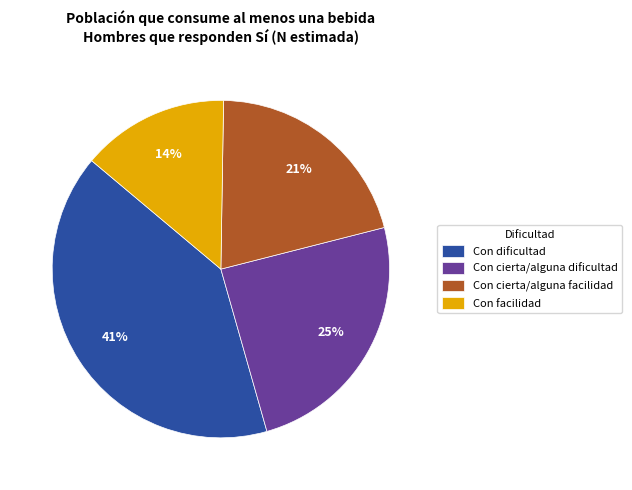

Which category has the biggest portion of the pie?

Con dificultad